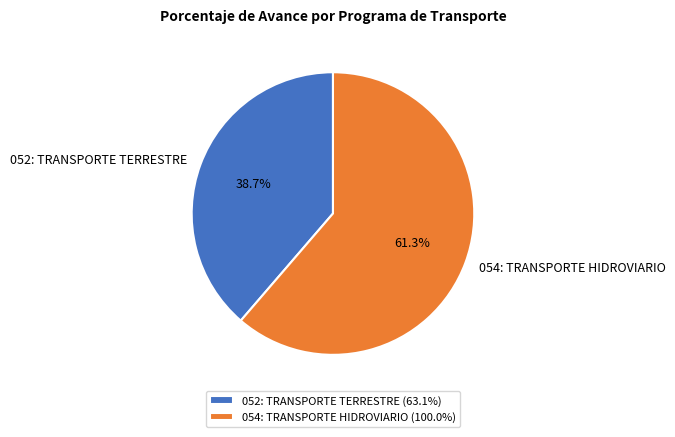

Does 054: TRANSPORTE HIDROVIARIO represent more than half of the total?

Yes